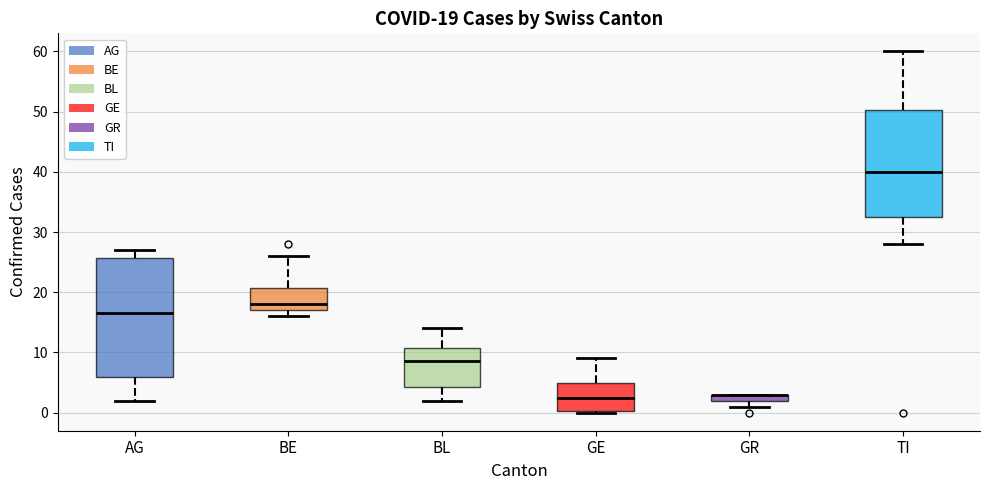

Comparing the boxes themselves (not the whiskers), which one is the tallest?

AG